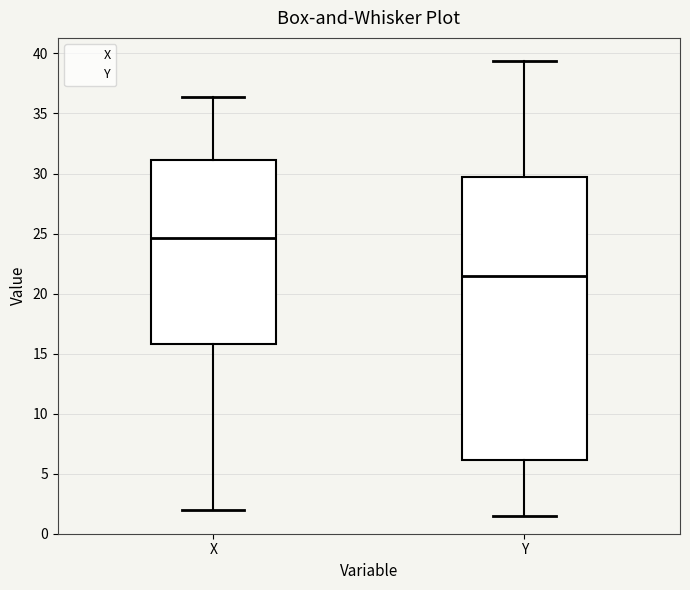

Which box is the tallest, from its lower edge to its upper edge?

Y